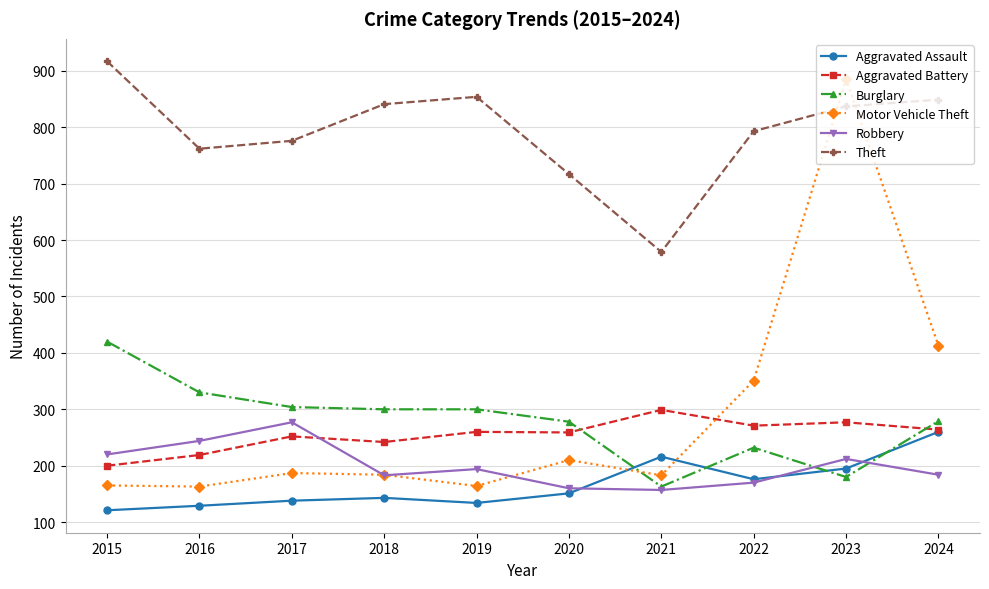

Between which two adjacent categories do Burglary and Aggravated Assault first intersect?

2020 and 2021